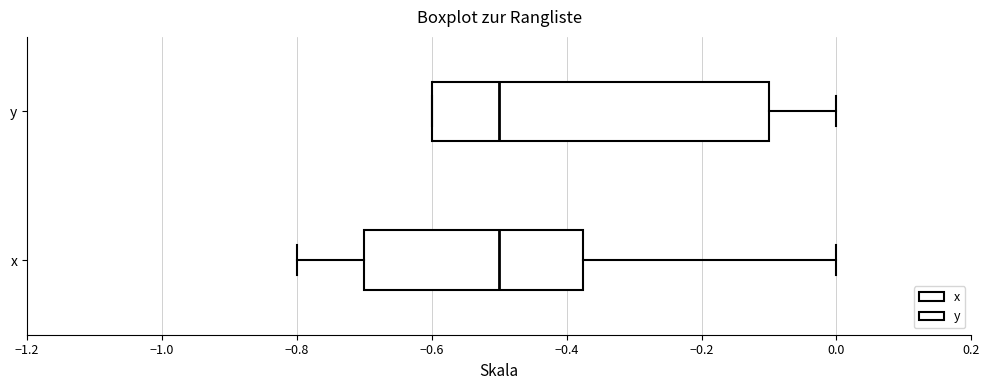

Comparing the boxes themselves (not the whiskers), which one is the widest?

y